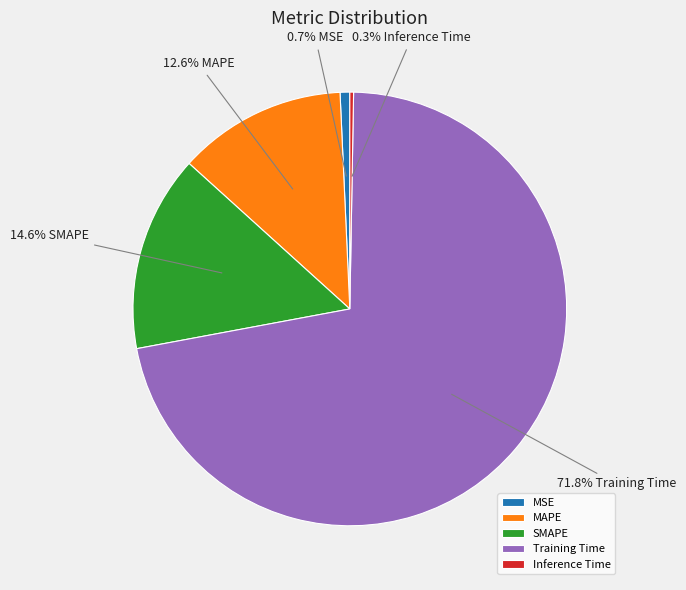

True or false: MAPE accounts for 13% of the total.

True